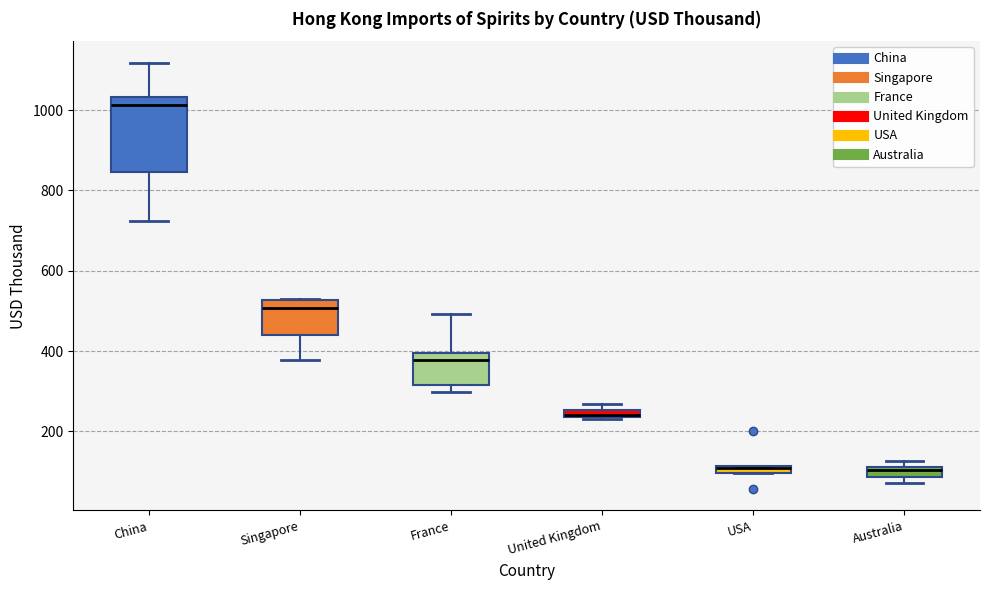

Comparing the boxes themselves (not the whiskers), which one is the tallest?

China